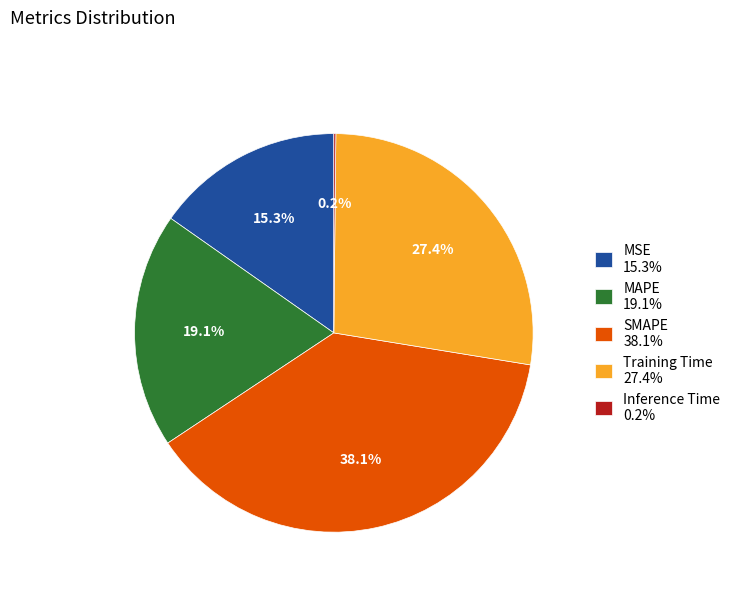

Is there a majority slice in this chart?

No